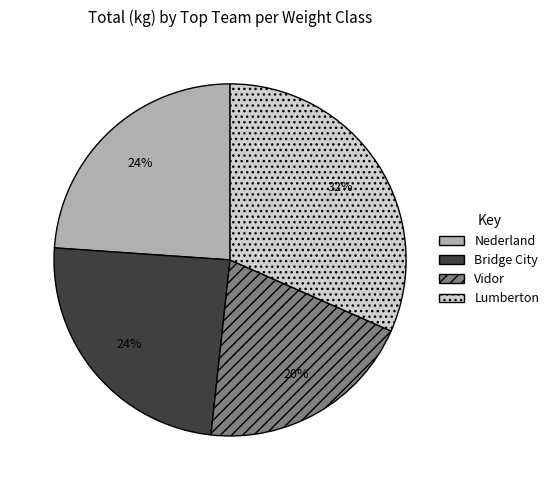

Is the sum of Vidor and Lumberton greater than half?

Yes